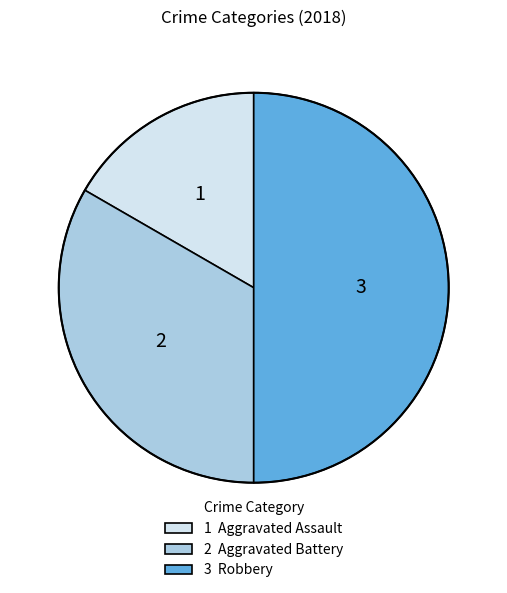

How many slices are in this pie chart?

3